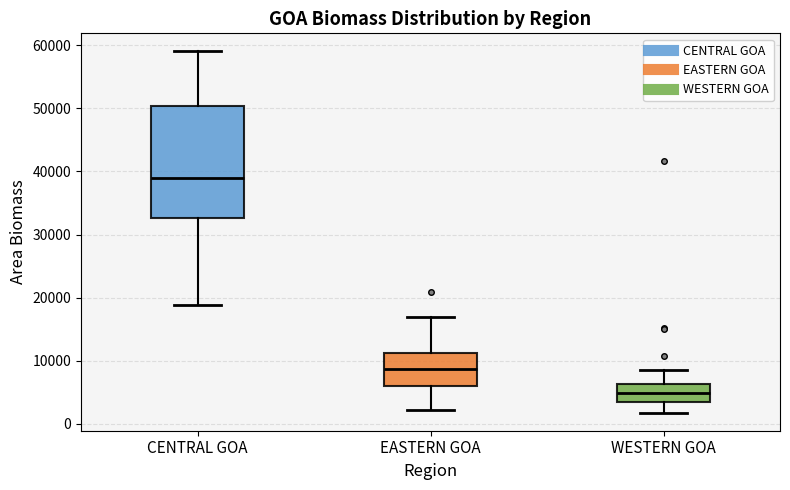

Reading left to right, read every box against the y-axis: the position of its median line, the range the box covers, and the ends of its whiskers. The values are not printed on the chart, so give them approximately, as read against the axis.

CENTRAL GOA: median 39000, box 33000 to 50000, whiskers 19000 to 59000
EASTERN GOA: median 9000, box 6000 to 11000, whiskers 2000 to 17000
WESTERN GOA: median 5000, box 3000 to 6000, whiskers 2000 to 9000